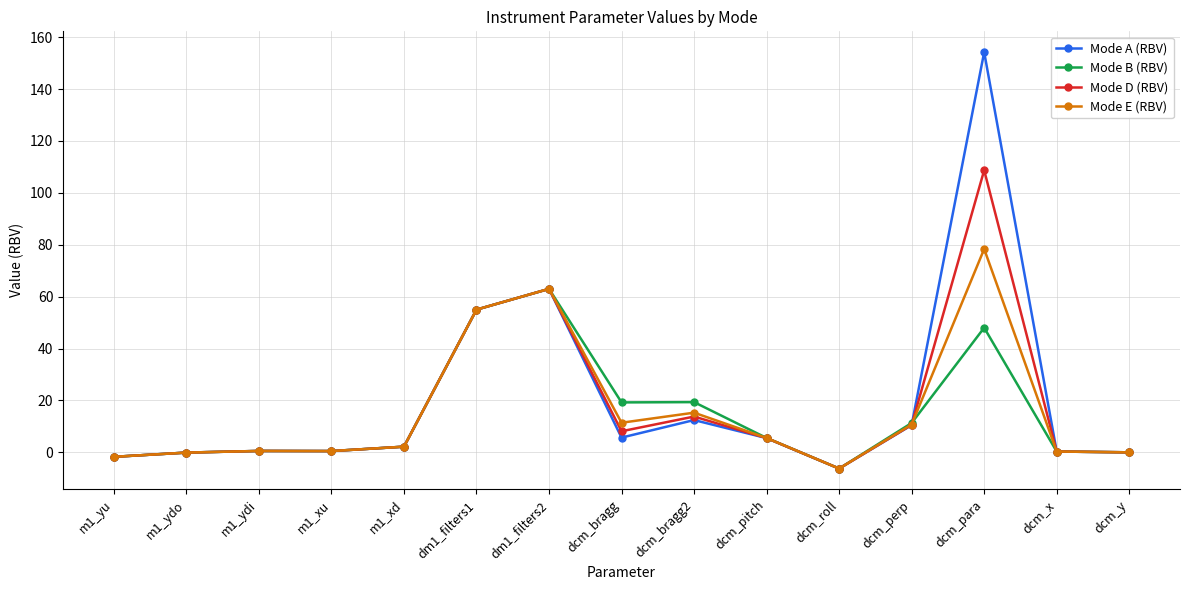

Read the Mode A (RBV) value at dcm_bragg.

5.7